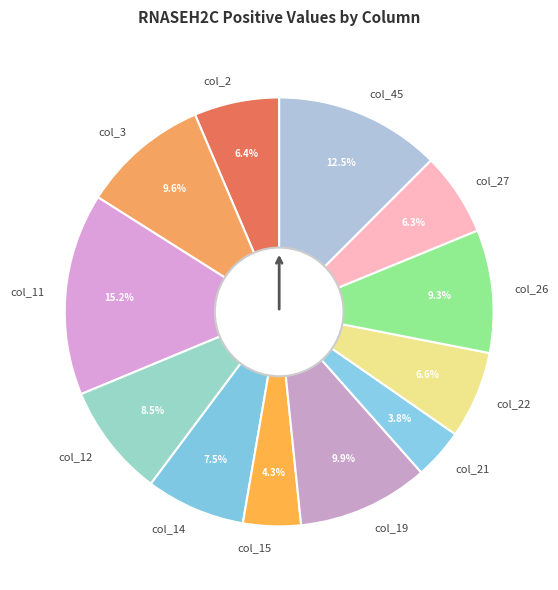

Which slice is the smallest?

col_21